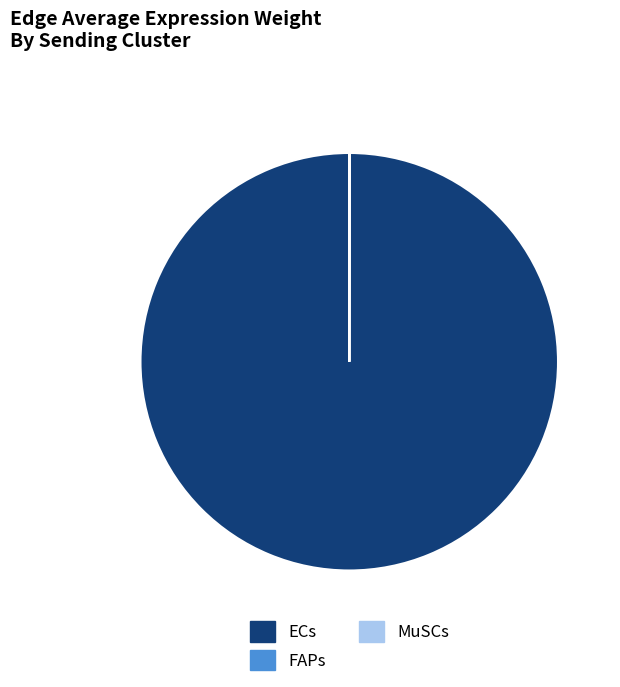

Which category has the biggest portion of the pie?

ECs